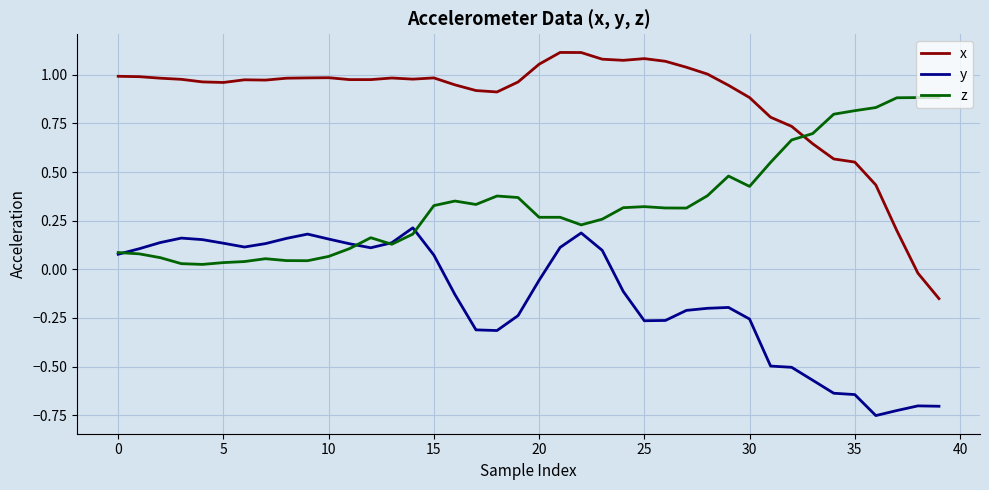

Rank the series by their maximum value, from highest to lowest.

x, z, y